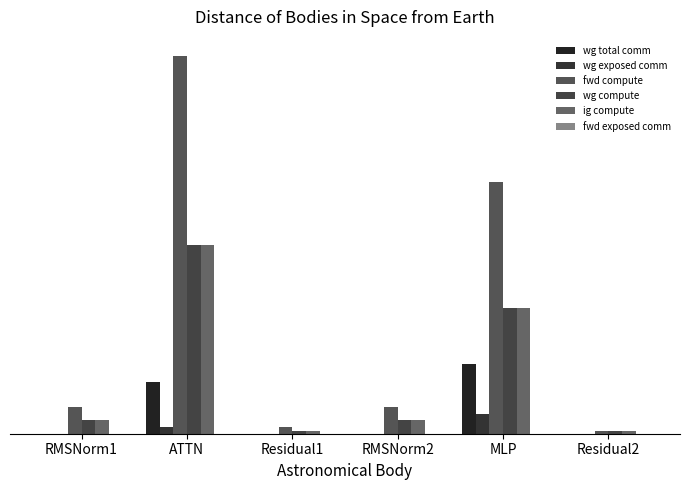

What is the label of the 2nd bar from the left?

ATTN